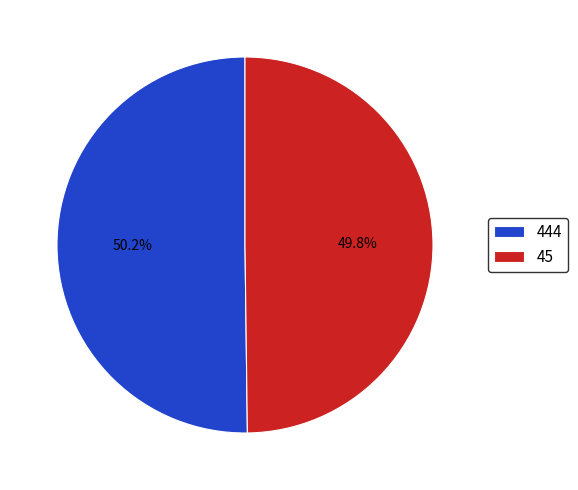

To the nearest percent, what percentage of the pie is 444?

50%